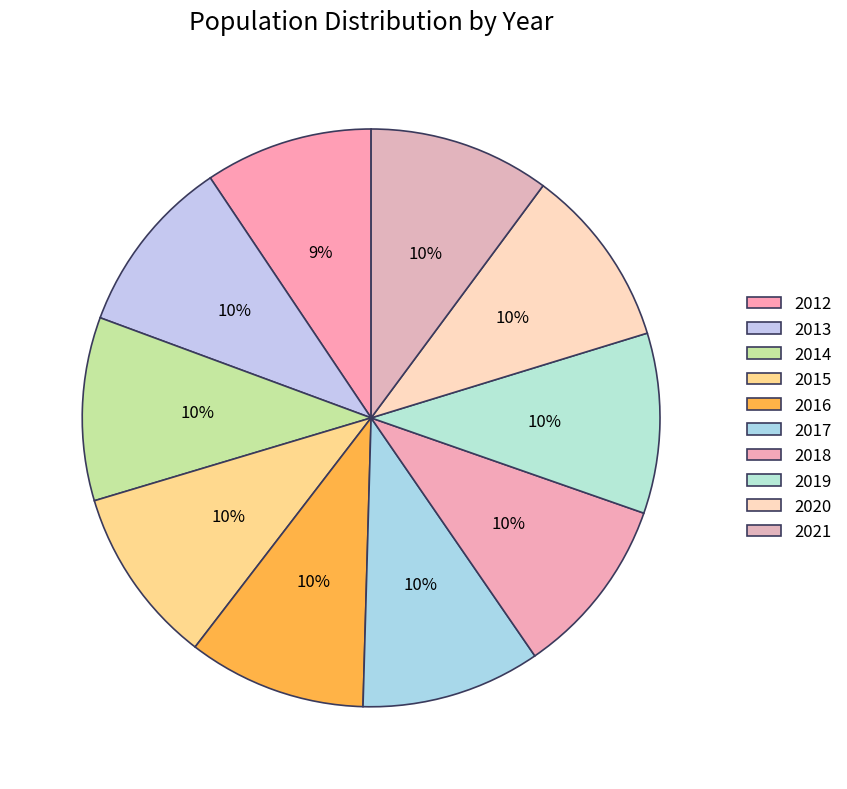

To the nearest percent, what portion does 2015 represent?

10%